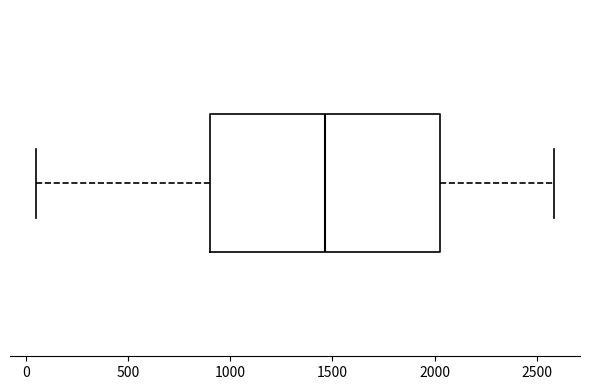

Where does the right whisker of the box end on the x-axis? The values are not printed on the chart, so give them approximately, as read against the axis.

2600